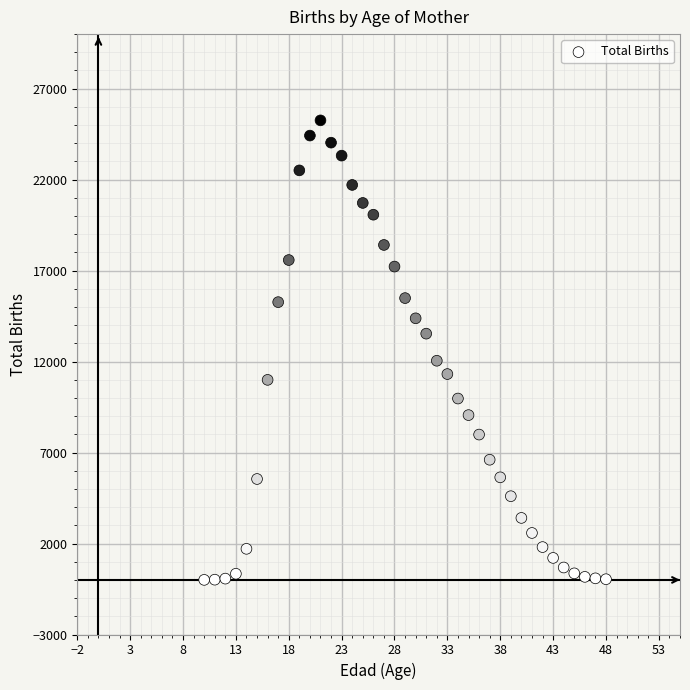

What is the range of X values (max minus min)?

38